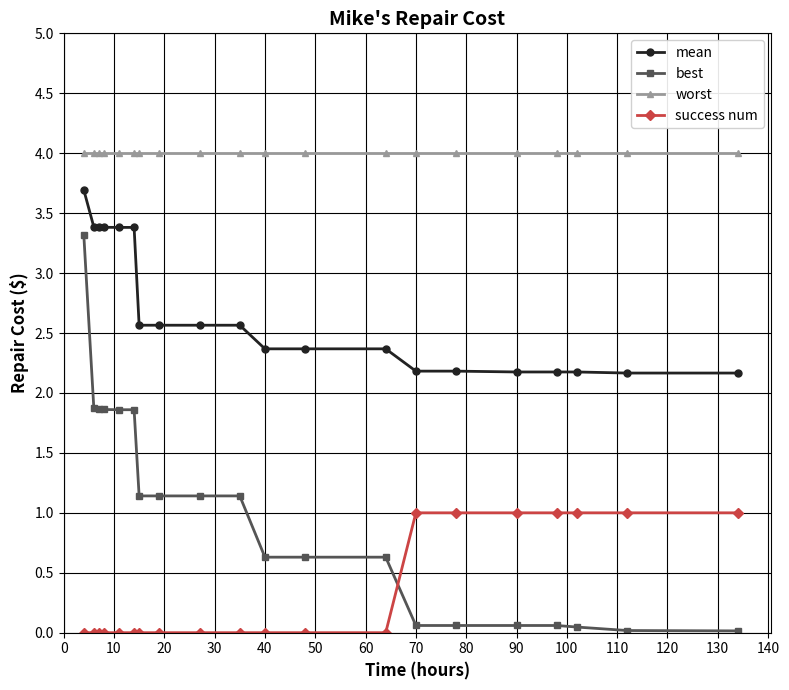

What is the value of the mean point at the 5th from the left?

3.4